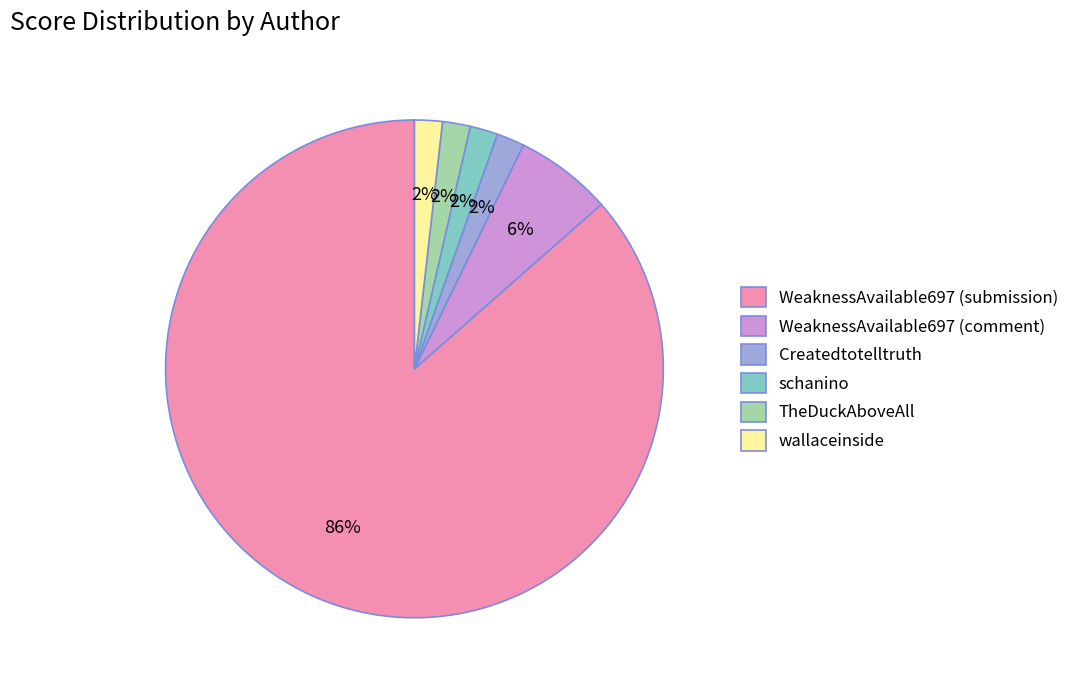

Is there any slice that represents more than half of the pie?

Yes